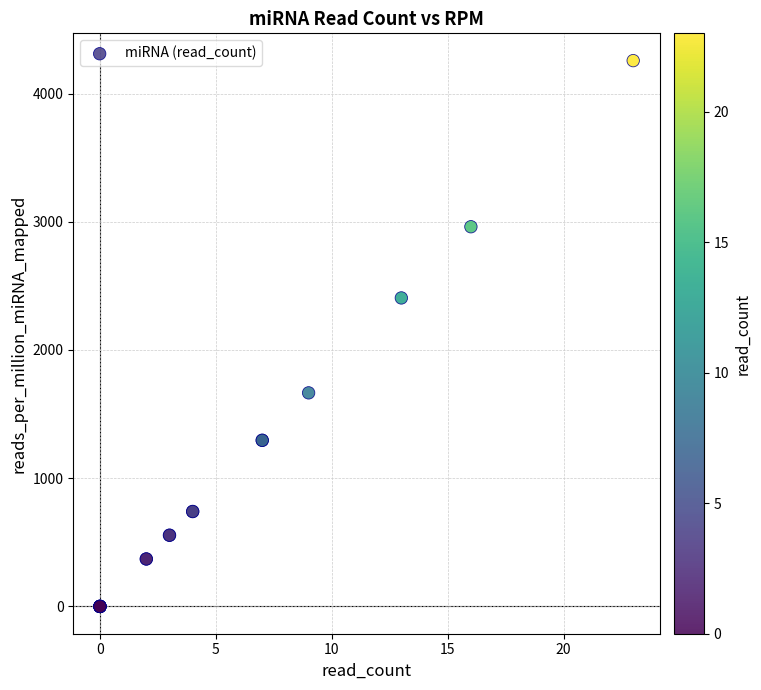

What Y value in the scatter plot is closest to 2128?

2406.1